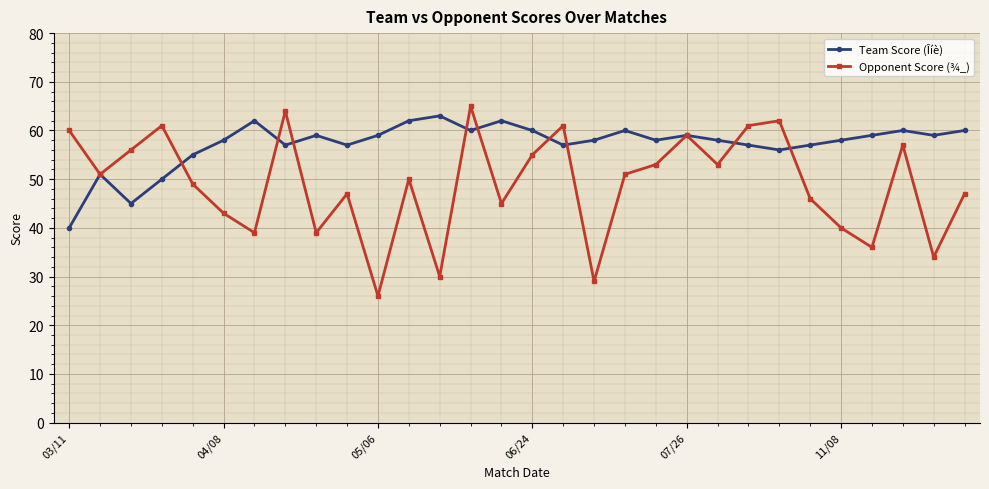

Which series has the largest range (max minus min)?

Opponent Score (¾_)